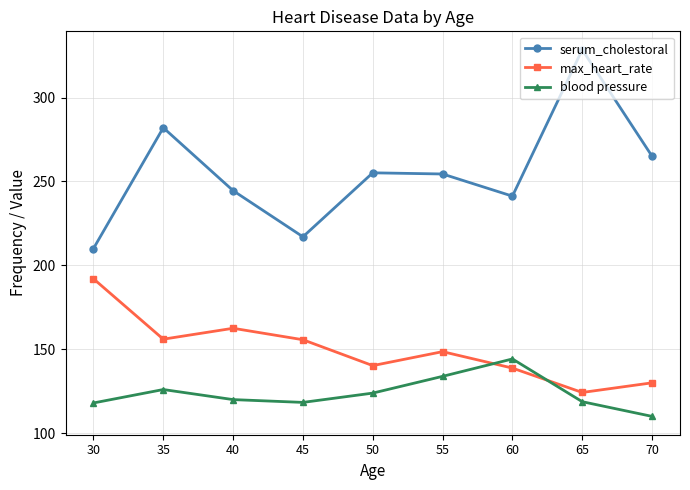

Where is serum_cholestoral nearest to the value 269?

70